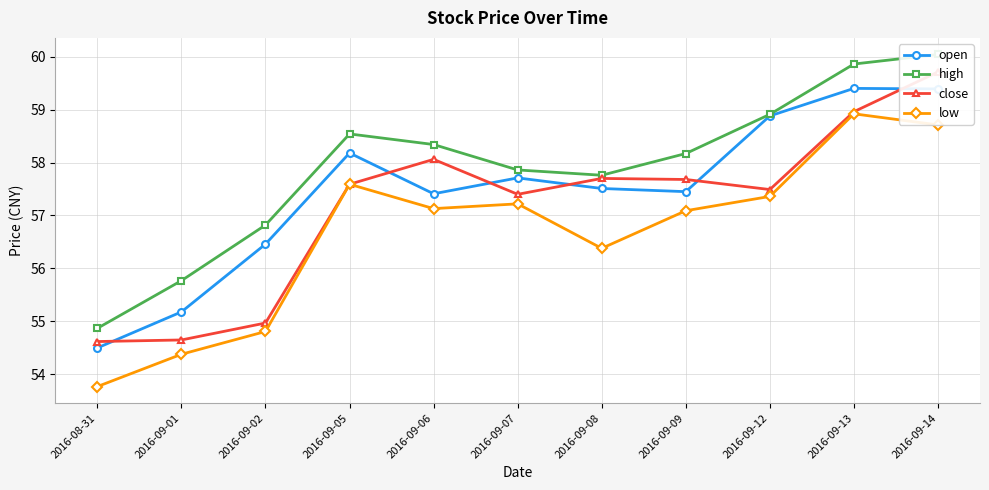

What is the label of the 9th point from the right?

2016-09-02